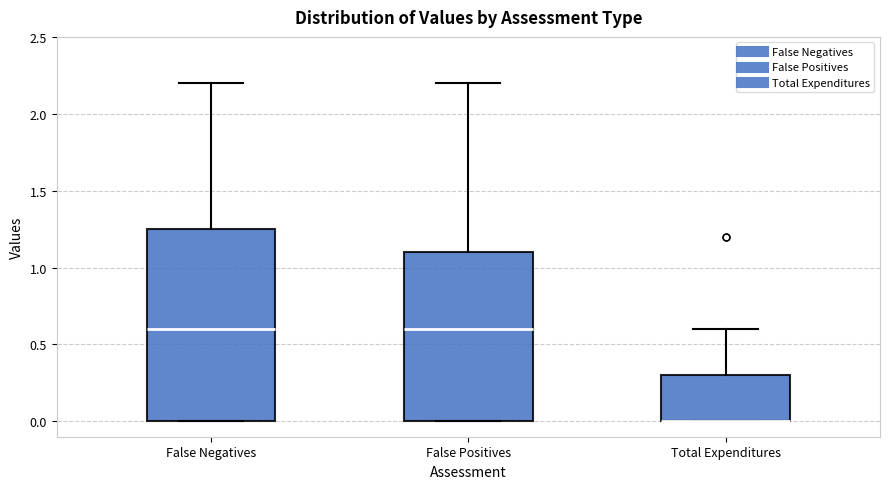

Reading left to right, read every box against the y-axis: the position of its median line, the range the box covers, and the ends of its whiskers. The values are not printed on the chart, so give them approximately, as read against the axis.

False Negatives: median 0.60, box 0.00 to 1.25, whiskers 0.00 to 2.20
False Positives: median 0.60, box 0.00 to 1.10, whiskers 0.00 to 2.20
Total Expenditures: median 0.00 (drawn on the box's lower edge), box 0.00 to 0.30, whiskers 0.00 to 0.60